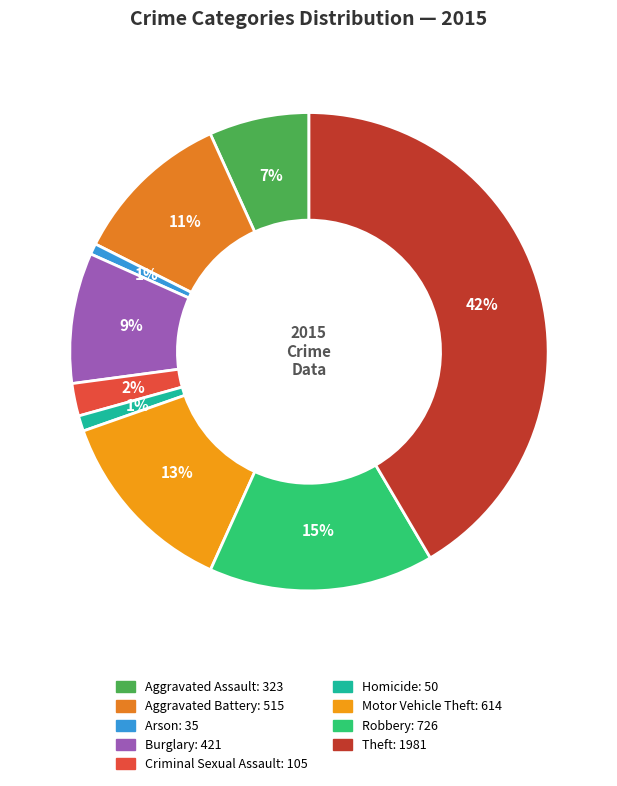

What is the largest slice in the pie chart?

Theft